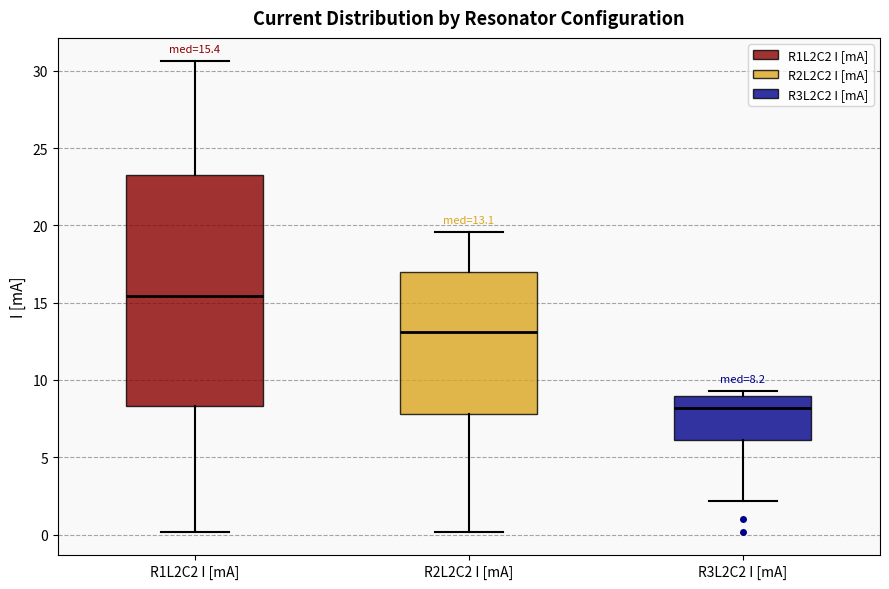

Which box has the highest median line?

R1L2C2 I [mA]